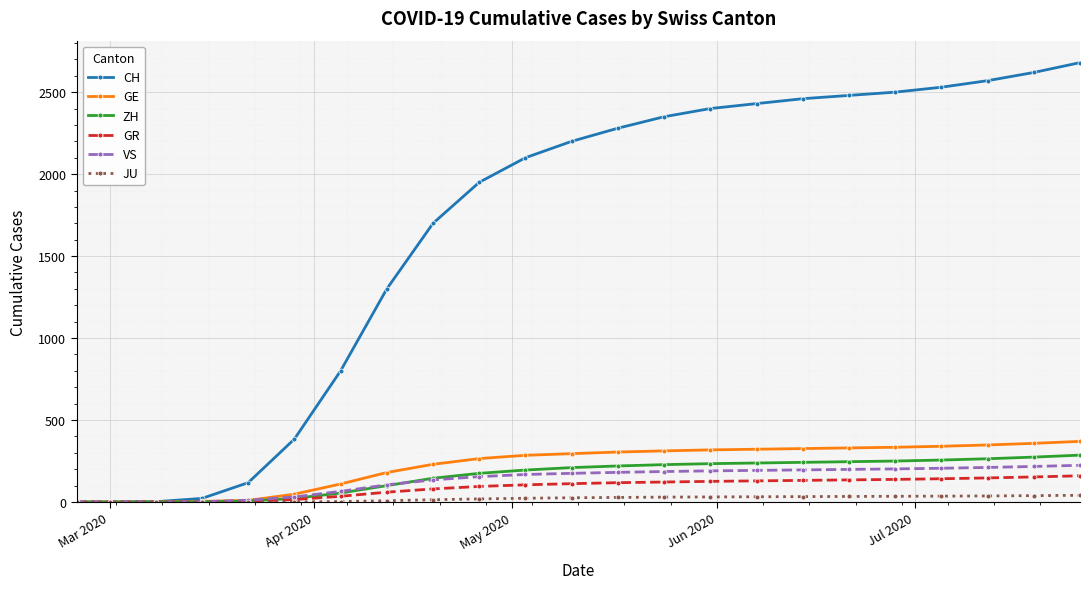

Which series has the largest range (max minus min)?

CH